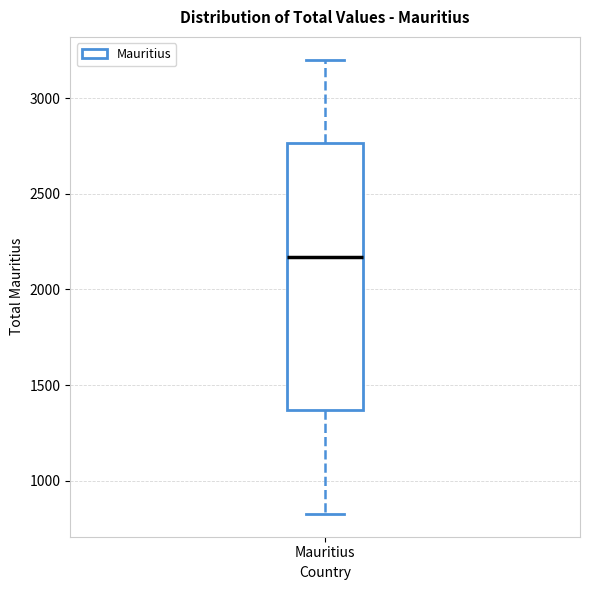

Read this box plot against the y-axis: the position of the median line, the range covered by the box, and the ends of both whiskers. The values are not printed on the chart, so give them approximately, as read against the axis.

median 2150, box 1350 to 2750, whiskers 850 to 3200